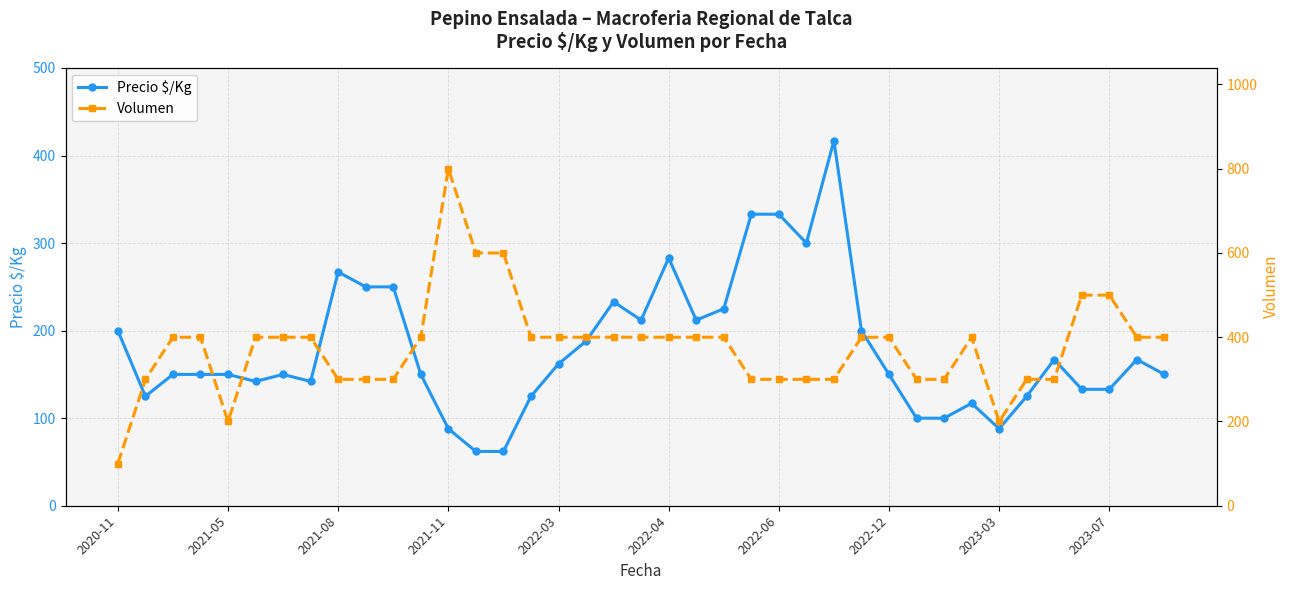

What is the maximum value for Precio $/Kg?

417